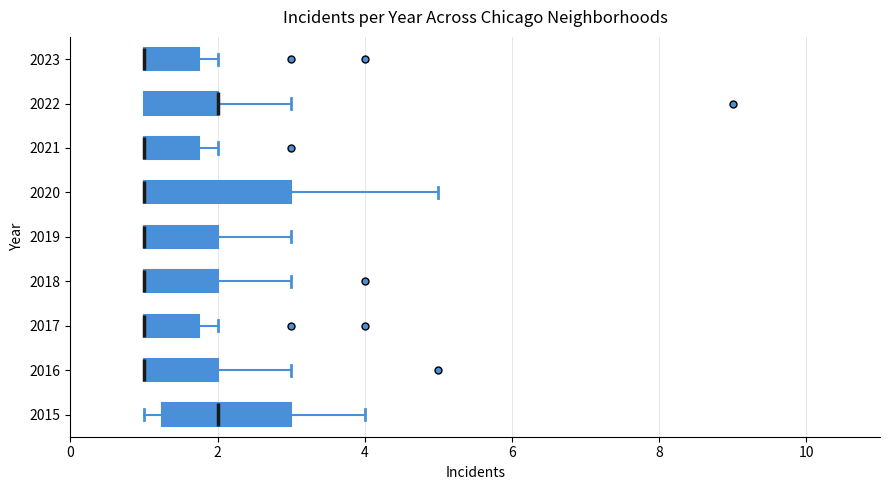

Reading bottom to top, transcribe this box plot: for each box, give where its median line is, the range the box spans, and where its two whiskers end, as read against the x-axis. The values are not printed on the chart, so give them approximately, as read against the axis.

2015: median 2.0, box 1.2 to 3.0, whiskers 1.0 to 4.0
2016: median 1.0 (drawn on the box's left edge), box 1.0 to 2.0, whiskers 1.0 to 3.0
2017: median 1.0 (drawn on the box's left edge), box 1.0 to 1.8, whiskers 1.0 to 2.0
2018: median 1.0 (drawn on the box's left edge), box 1.0 to 2.0, whiskers 1.0 to 3.0
2019: median 1.0 (drawn on the box's left edge), box 1.0 to 2.0, whiskers 1.0 to 3.0
2020: median 1.0 (drawn on the box's left edge), box 1.0 to 3.0, whiskers 1.0 to 5.0
2021: median 1.0 (drawn on the box's left edge), box 1.0 to 1.8, whiskers 1.0 to 2.0
2022: median 2.0 (drawn on the box's right edge), box 1.0 to 2.0, whiskers 1.0 to 3.0
2023: median 1.0 (drawn on the box's left edge), box 1.0 to 1.8, whiskers 1.0 to 2.0